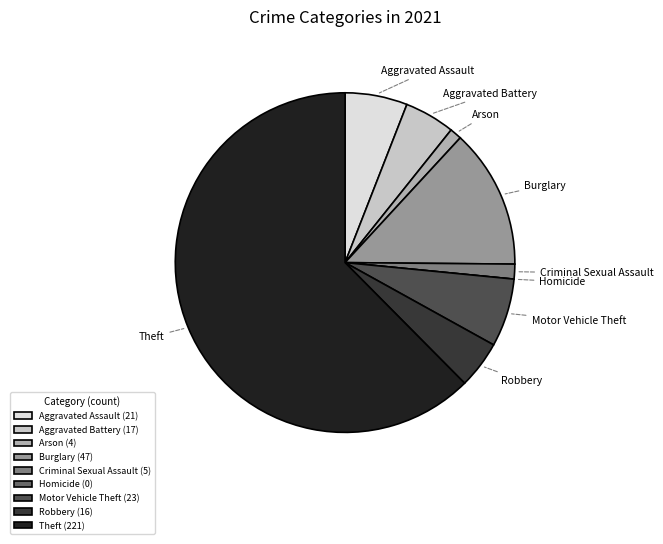

Which category has the biggest portion of the pie?

Theft